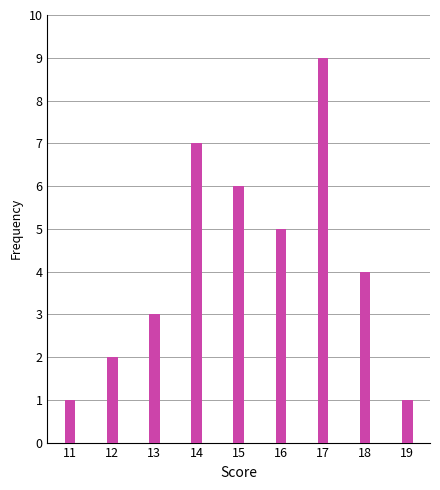

Reading right to left, list all the values displayed in this chart.

19=1	18=4	17=9	16=5	15=6	14=7	13=3	12=2	11=1